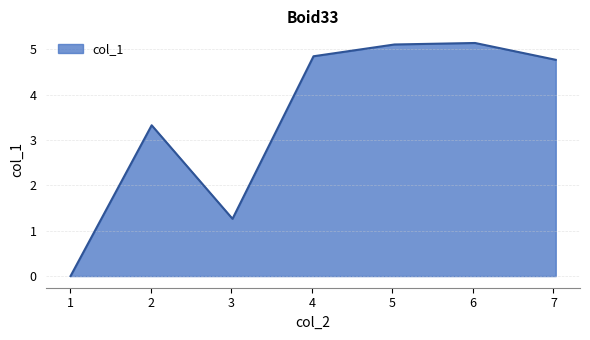

What is the difference between the maximum and second lowest values?

3.9